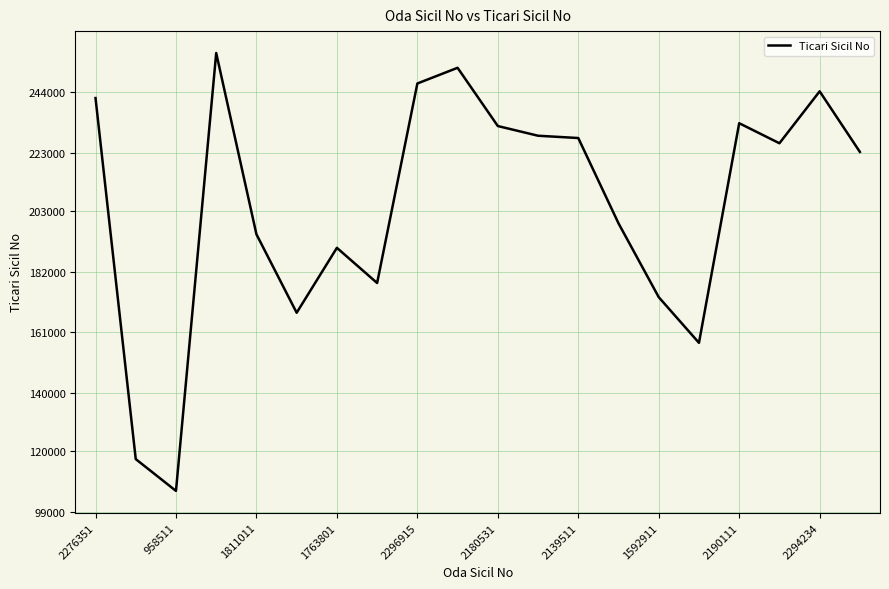

What is the minimum value shown in the chart?

106350